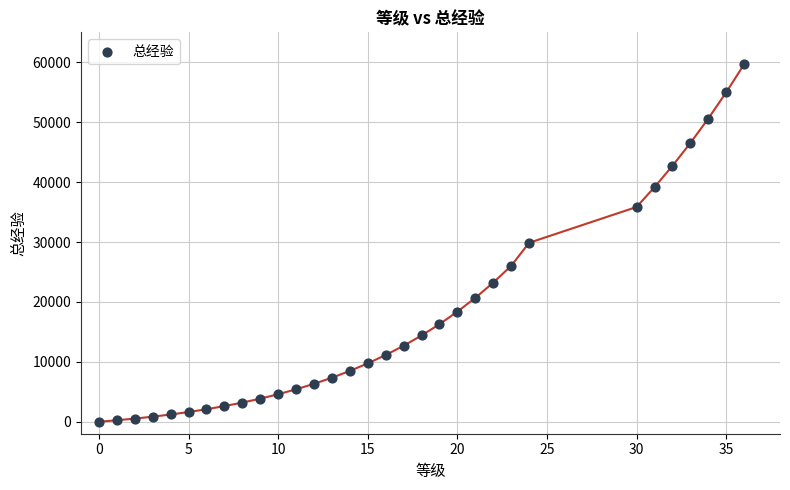

What is the range of X values (max minus min)?

36